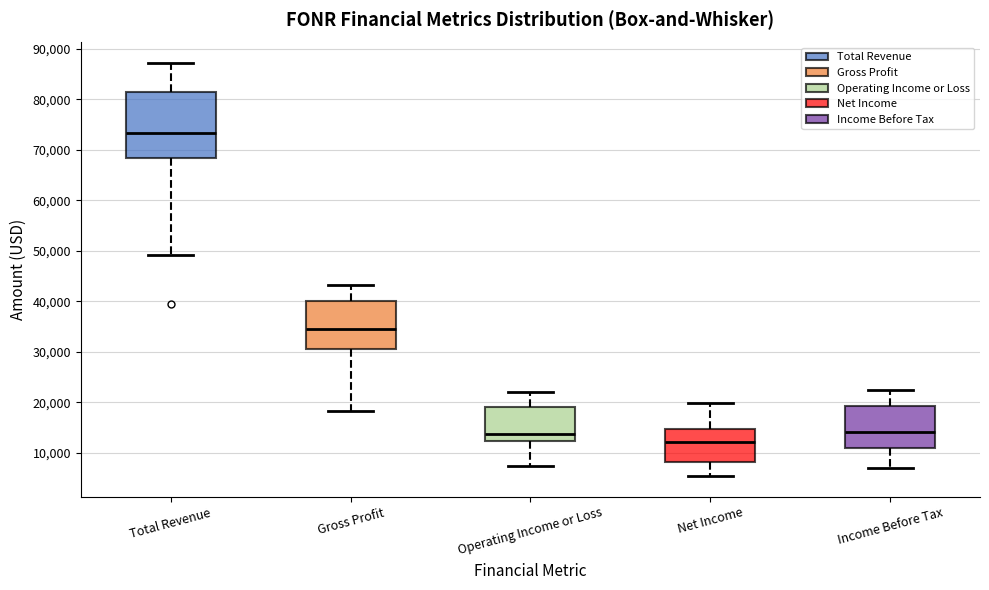

Reading left to right, transcribe this box plot: for each box, give where its median line is, the range the box spans, and where its two whiskers end, as read against the y-axis. The values are not printed on the chart, so give them approximately, as read against the axis.

Total Revenue: median 73000, box 69000 to 82000, whiskers 49000 to 87000
Gross Profit: median 35000, box 31000 to 40000, whiskers 18000 to 43000
Operating Income or Loss: median 14000, box 12000 to 19000, whiskers 7000 to 22000
Net Income: median 12000, box 8000 to 15000, whiskers 5000 to 20000
Income Before Tax: median 14000, box 11000 to 19000, whiskers 7000 to 23000